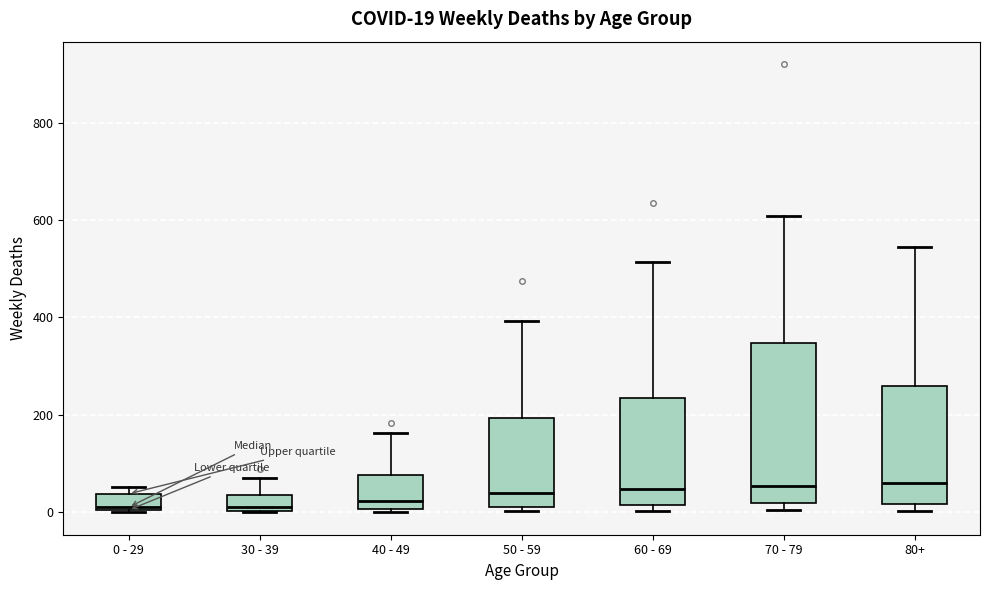

Which box is the tallest, from its lower edge to its upper edge?

70 - 79